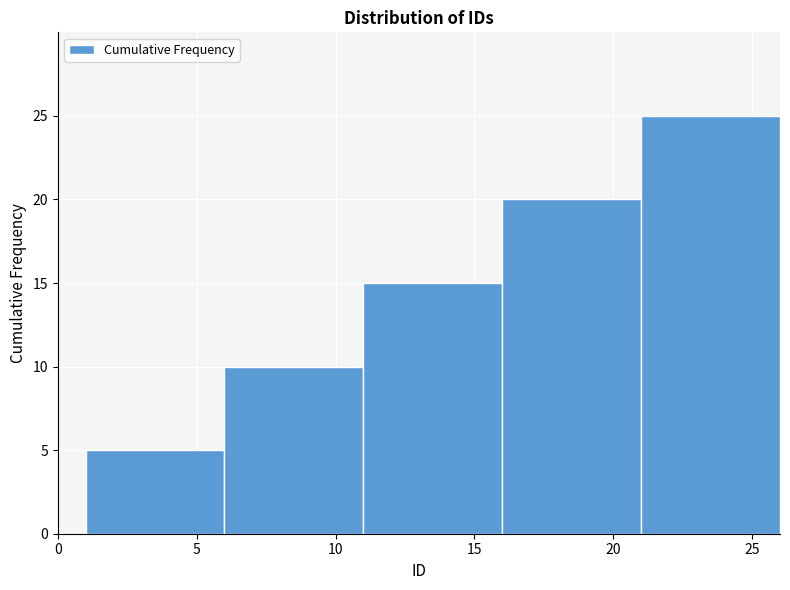

Reading left to right, list every bar in this chart as the range it spans on the x-axis followed by its height. The values are not printed on the chart, so give them approximately, as read against the axis.

1 to 6: 5
6 to 11: 10
11 to 16: 15
16 to 21: 20
21 to 26: 25